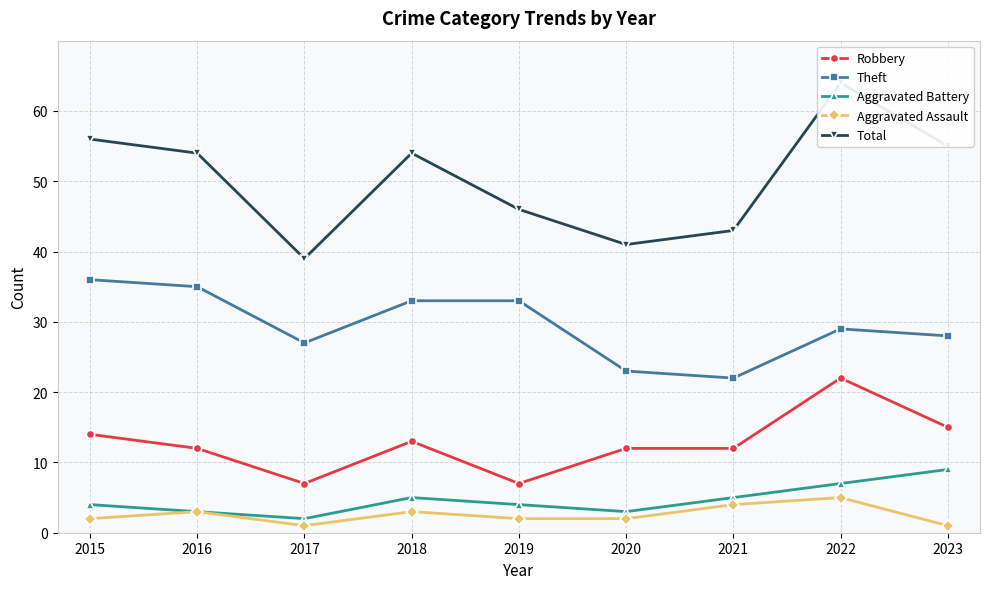

What is the value of the Theft point at the 2nd from the left?

35